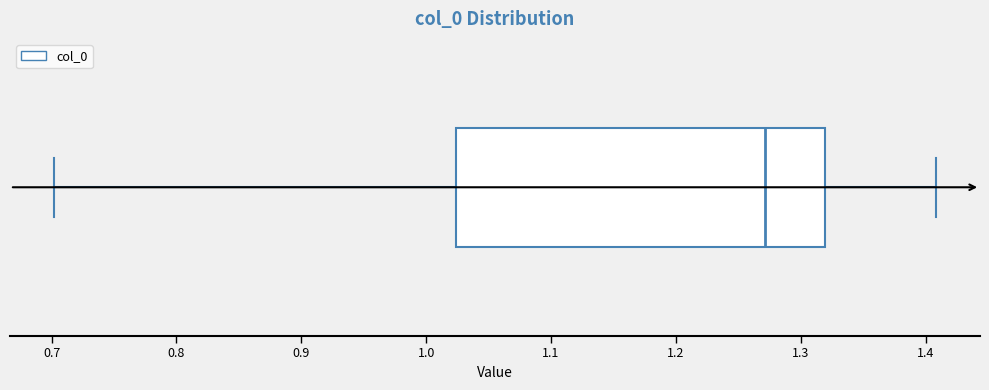

Read this box plot against the x-axis: the position of the median line, the range covered by the box, and the ends of both whiskers. The values are not printed on the chart, so give them approximately, as read against the axis.

median 1.27, box 1.02 to 1.32, whiskers 0.70 to 1.41